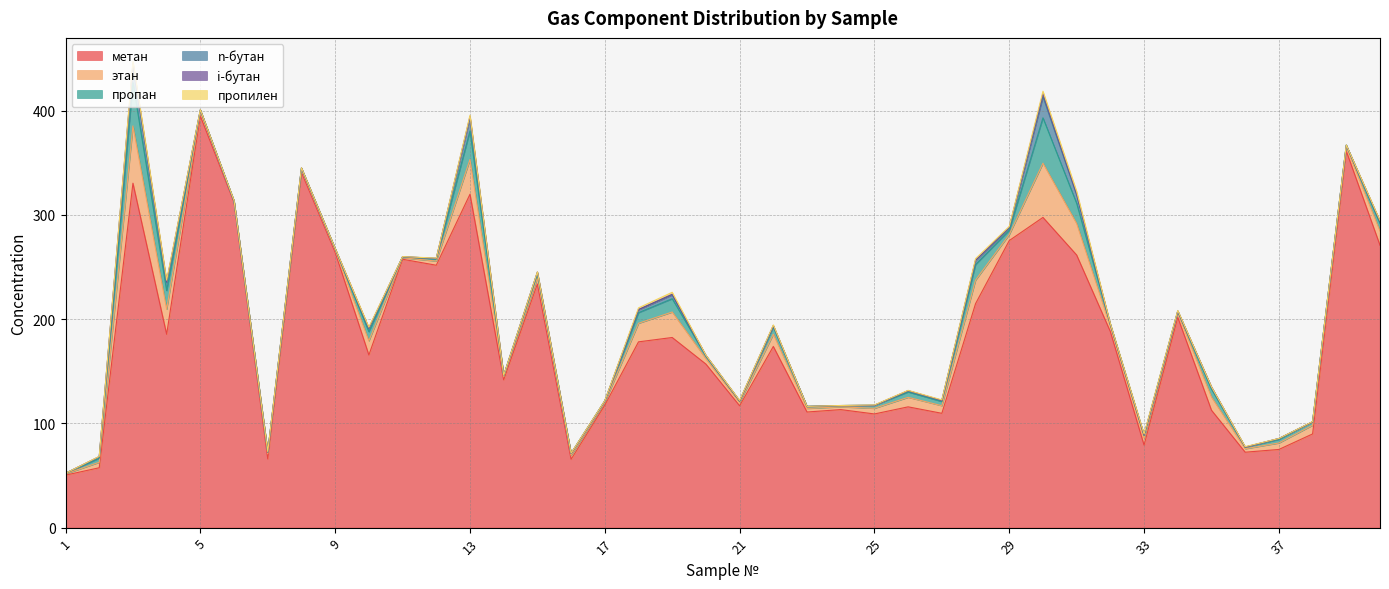

Reading left to right, extract all data points from this chart.

метан: 50.4	57.4	330.4	185.5	394.9	312.0	65.9	340.9	264.2	165.6	257.4	251.7	319.8	141.8	233.8	65.6	117.5	178.2	182.4	156.9	116.9	173.8	110.9	113.2	109.1	115.9	109.7	214.8	275.4	297.6	261.5	188.1	79.2	201.7	112.6	72.4	75.0	89.9	361.3	270.9
этан: 1.2	5.2	54.9	24.0	3.7	1.4	4.8	2.4	2.1	13.5	1.4	4.0	33.3	2.9	5.8	3.8	2.7	17.8	24.4	5.2	3.0	11.8	3.4	2.6	5.4	9.1	7.3	22.6	5.8	52.0	30.2	4.6	6.5	3.9	12.7	3.3	6.2	8.4	3.8	13.6
пропан: 0.6	3.9	41.5	17.8	2.0	0.0	1.7	1.2	1.4	8.8	0.9	2.0	27.4	1.2	3.7	1.9	1.4	10.2	12.8	2.4	1.4	7.0	1.9	1.3	2.9	5.1	4.0	14.9	4.2	43.5	19.4	2.4	2.8	1.7	7.6	1.6	3.4	3.3	1.8	7.2
n-бутан: 0.0	1.3	16.2	7.6	0.1	0.0	0.2	0.4	0.1	3.1	0.1	0.6	12.4	0.2	1.6	0.0	0.0	2.7	3.6	0.6	0.3	1.1	0.0	0.0	0.0	1.2	1.0	3.8	2.3	20.3	8.0	0.0	0.5	0.5	1.7	0.0	0.9	0.0	0.0	2.1
i-бутан: 0.0	0.3	2.6	1.1	0.1	0.0	0.0	0.1	0.0	0.4	0.0	0.0	1.5	0.0	0.4	0.0	0.0	0.4	0.7	0.1	0.1	0.2	0.0	0.0	0.0	0.1	0.1	0.5	0.7	3.0	1.2	0.1	0.0	0.0	0.5	0.0	0.0	0.0	0.0	0.0
пропилен: 0.0	0.2	1.8	1.4	0.2	0.4	0.3	0.1	0.3	0.8	0.1	0.2	1.1	0.1	0.1	0.2	0.2	1.5	1.9	0.3	0.3	0.6	0.0	0.1	0.3	0.3	0.5	1.4	0.6	2.2	2.3	0.6	0.8	0.5	0.0	0.4	0.0	0.2	0.2	0.8